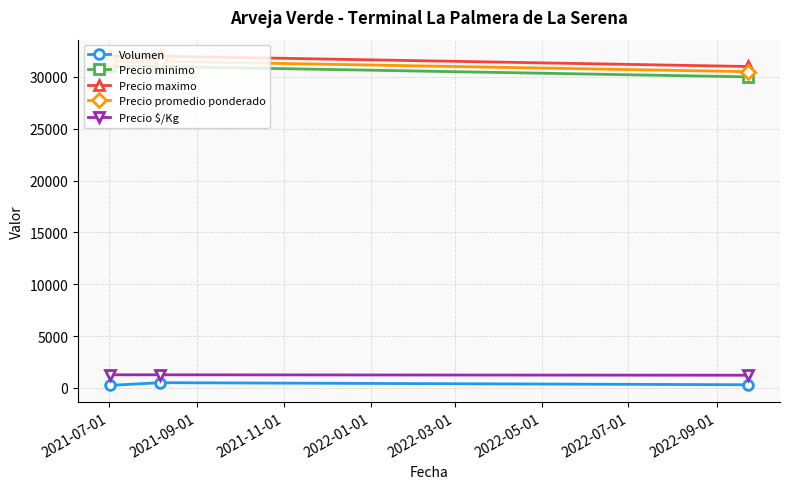

At how many categories does at least one series exceed 5596?

3